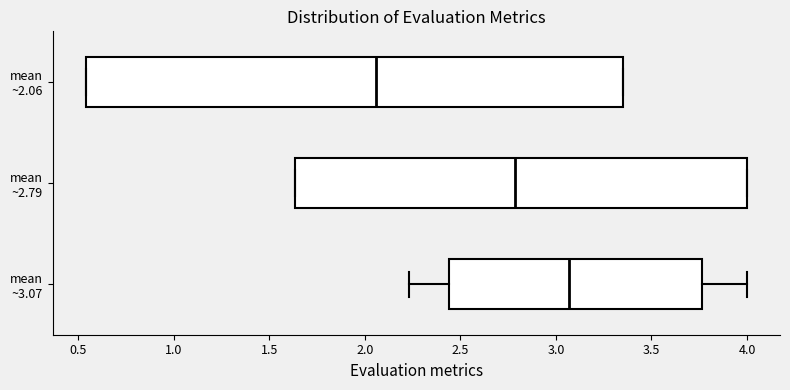

Which box is the widest, from its left edge to its right edge?

mean ~2.06